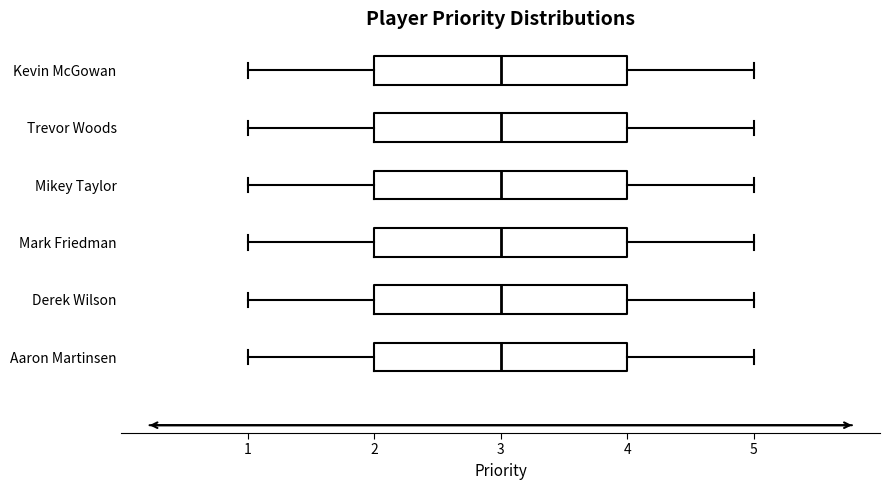

Where does the right whisker of the box for Kevin McGowan end on the x-axis? The values are not printed on the chart, so give them approximately, as read against the axis.

5